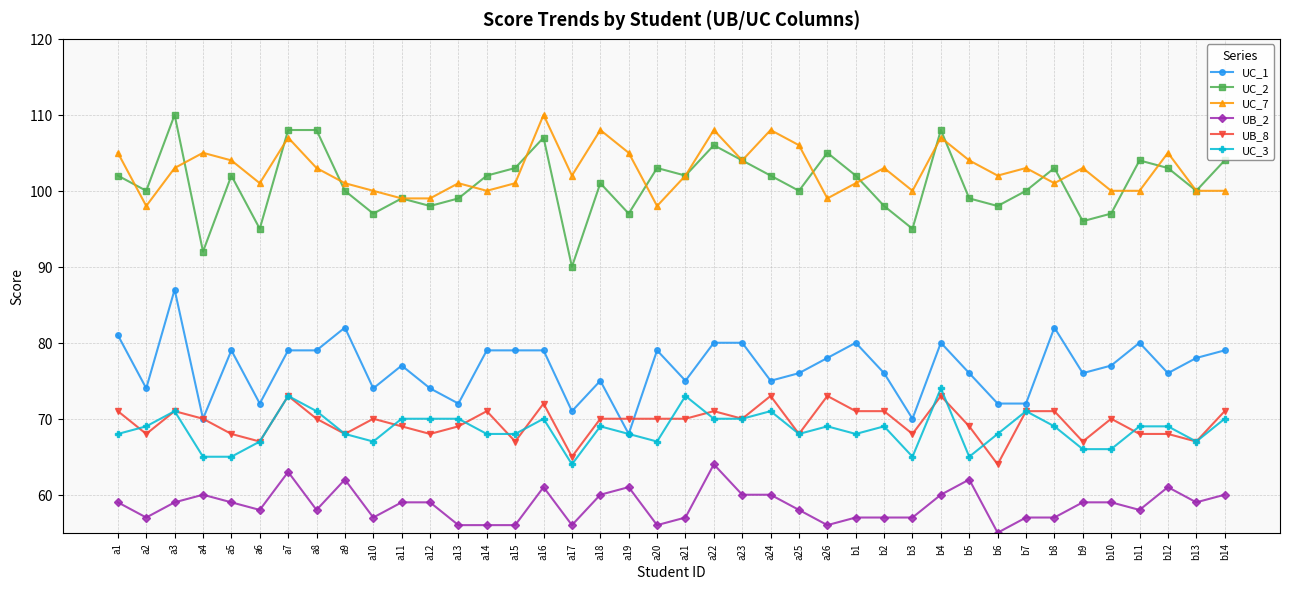

What is the difference between the maximum and minimum values in the UC_1 series?

19